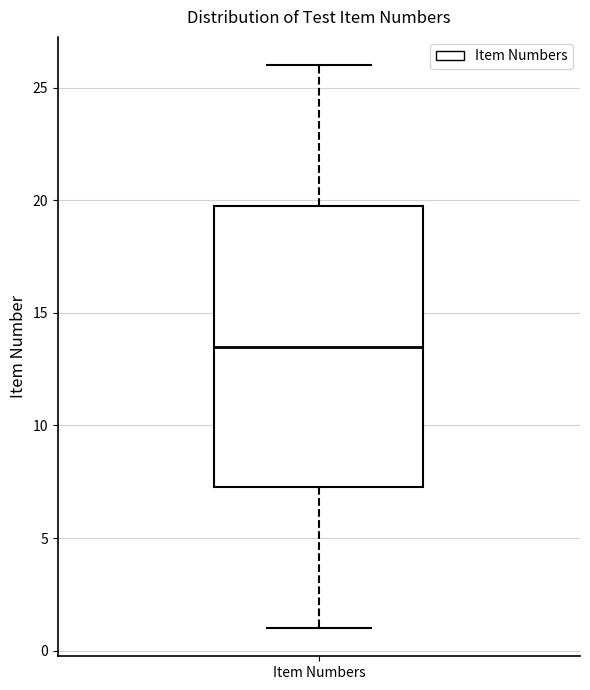

Where does the median line of the box for Item Numbers sit on the y-axis? The values are not printed on the chart, so give them approximately, as read against the axis.

13.5